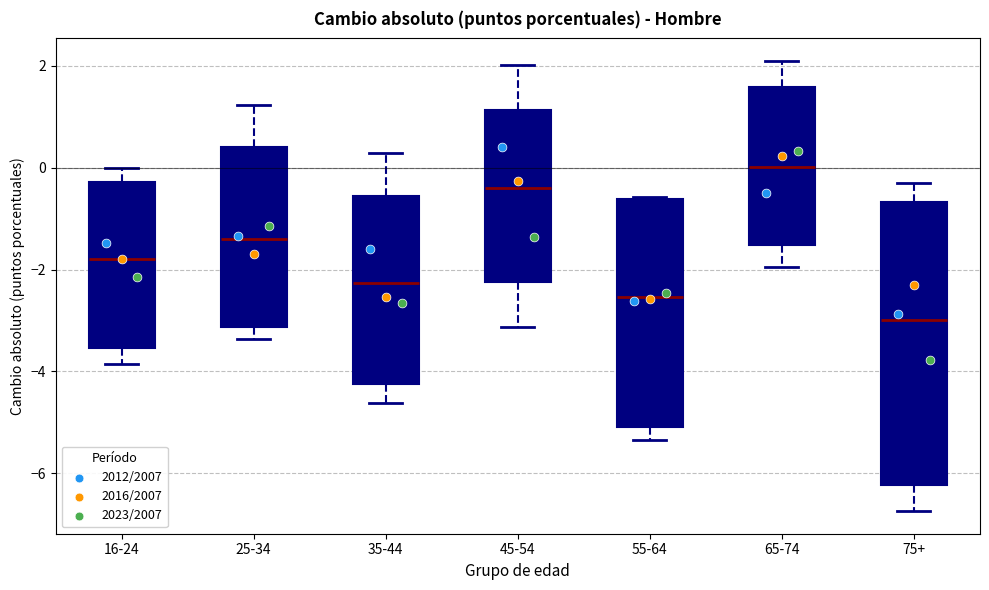

Which box's median line is the lowest?

75+